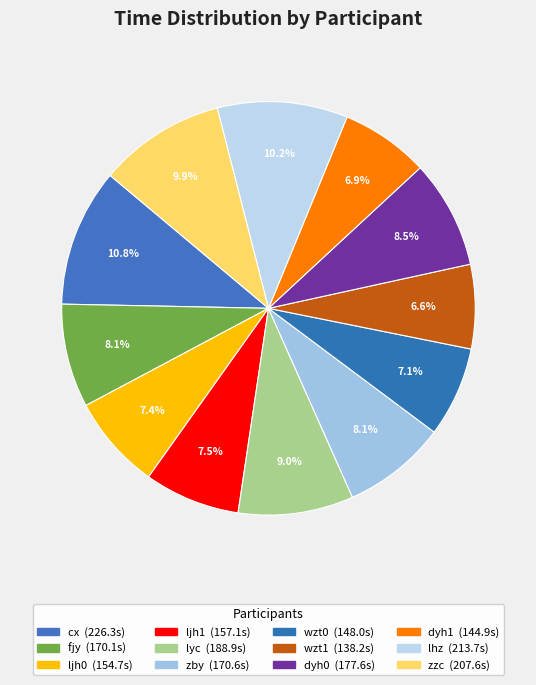

To the nearest percent, what percentage of the pie is zby?

8%